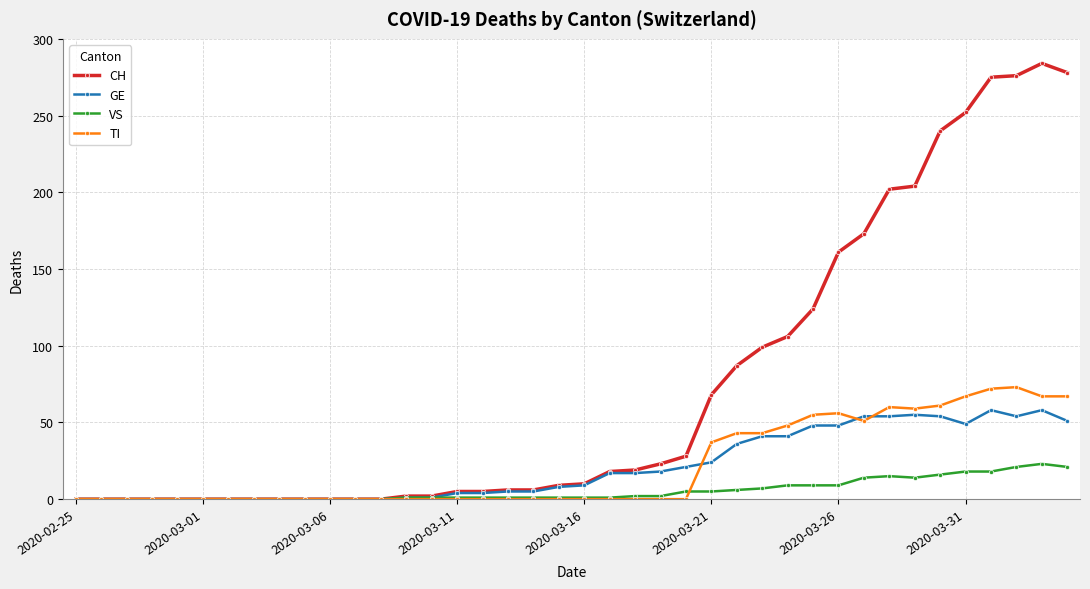

What is the value of the VS point at the 33rd from the left?

15